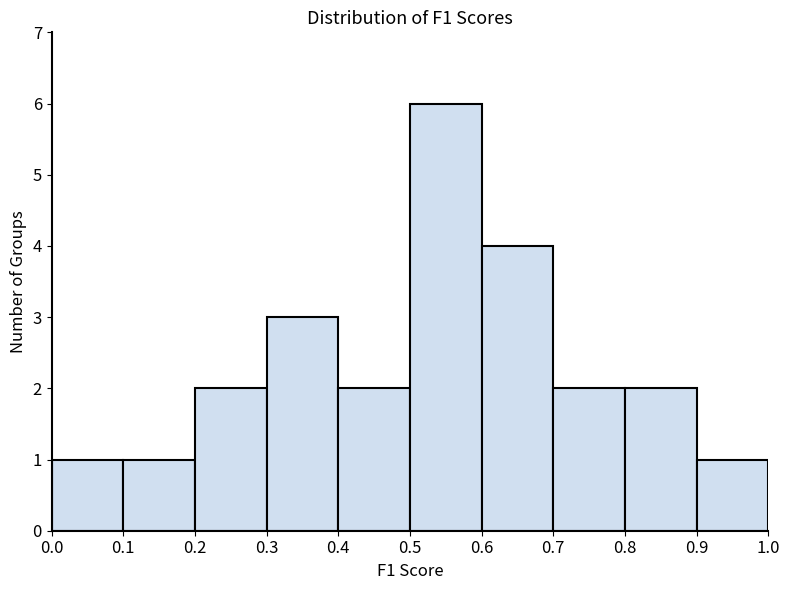

What is the height of the bar covering 0.6 to 0.7 on the x-axis? The values are not printed on the chart, so give them approximately, as read against the axis.

4